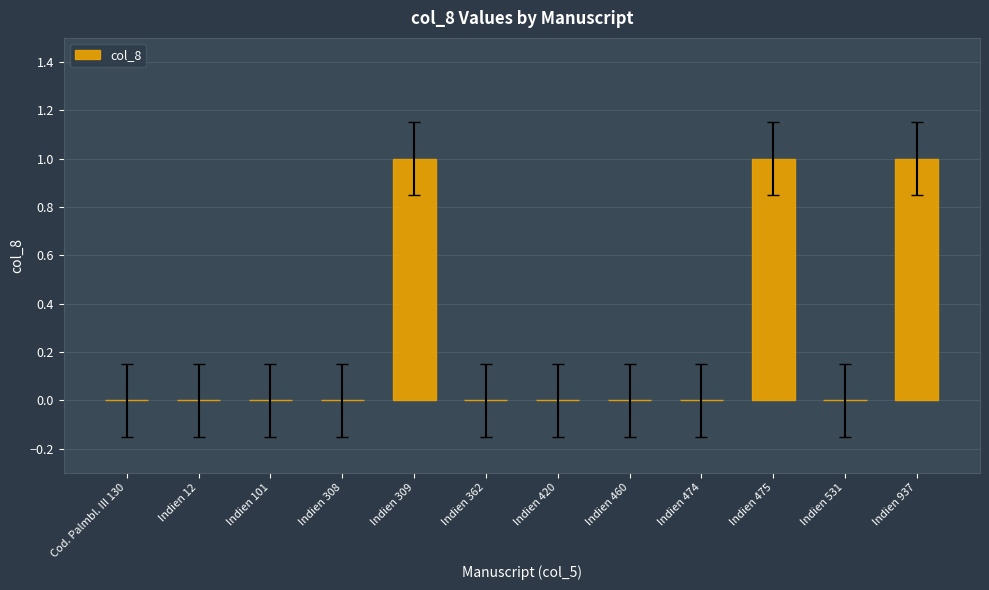

Is it true that the value at Indien 460 is 0?

True